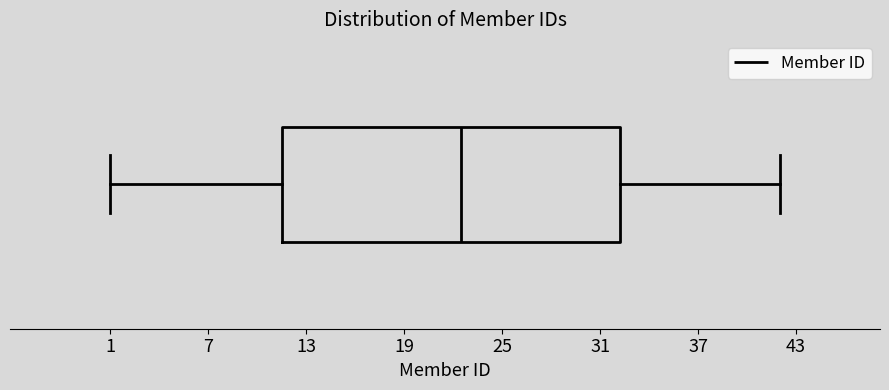

Transcribe this box plot: give where the median line is, the range the box spans, and where the two whiskers end, as read against the x-axis. The values are not printed on the chart, so give them approximately, as read against the axis.

median 23, box 12 to 32, whiskers 1 to 42